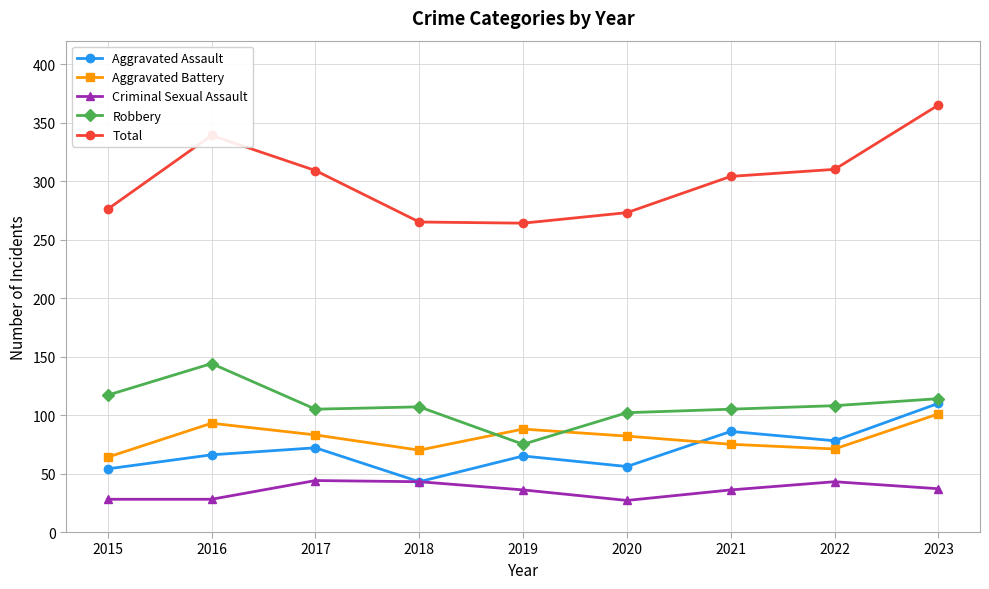

What is the difference between the maximum and minimum values in the Robbery series?

69